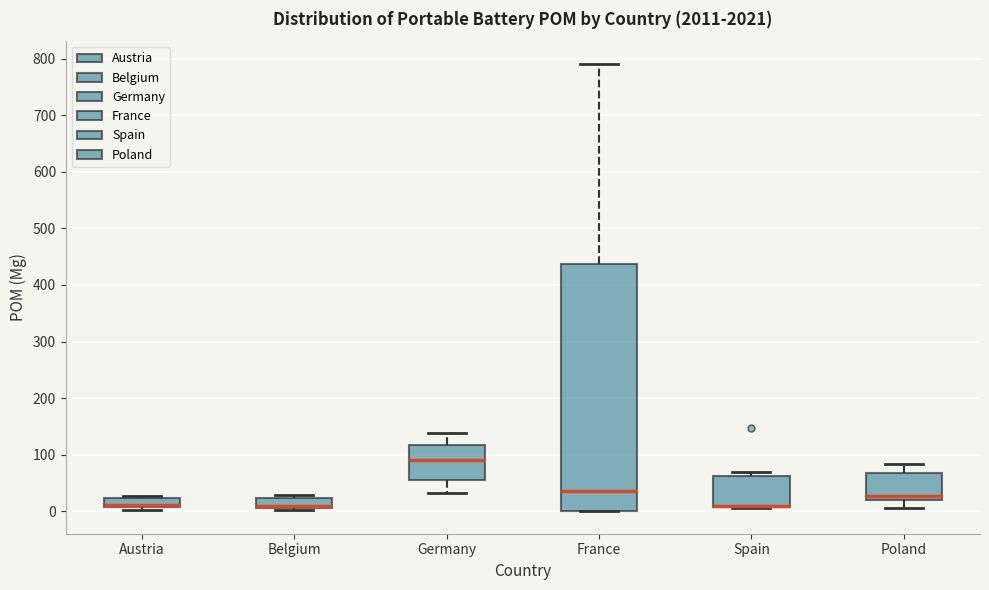

Reading left to right, transcribe this box plot: for each box, give where its median line is, the range the box spans, and where its two whiskers end, as read against the y-axis. The values are not printed on the chart, so give them approximately, as read against the axis.

Austria: median 10 (just above the box's lower edge), box 10 to 20, whiskers 0 to 30
Belgium: median 10 (drawn on the box's lower edge), box 10 to 20, whiskers 0 to 30
Germany: median 90, box 50 to 120, whiskers 30 to 140
France: median 40, box 0 to 440, whiskers 0 to 790
Spain: median 10 (drawn on the box's lower edge), box 10 to 60, whiskers 10 to 70
Poland: median 30, box 20 to 70, whiskers 10 to 80